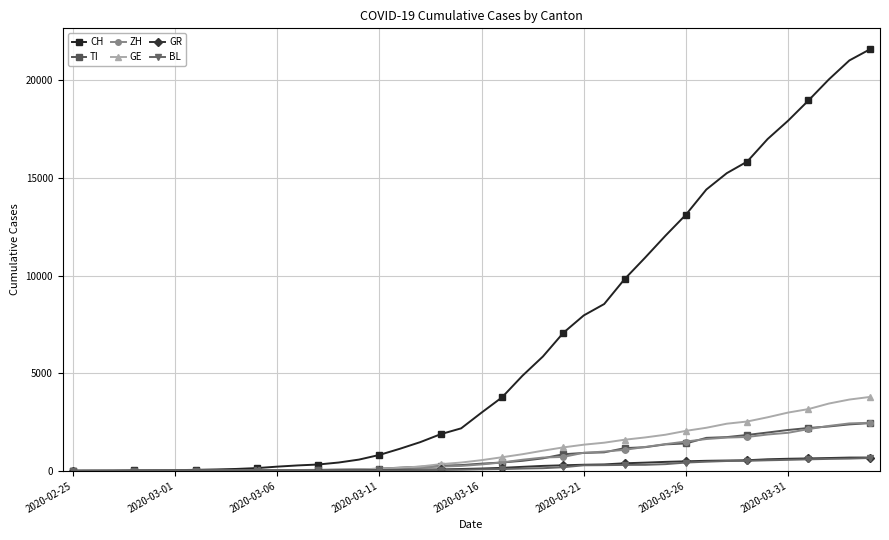

How many series are shown in this chart?

6